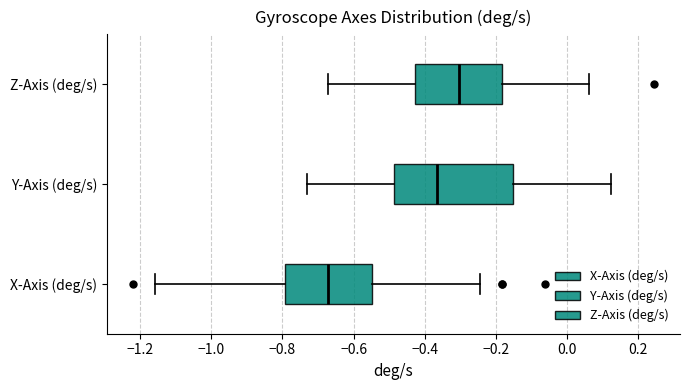

Where does the median line of the box for X-Axis (deg/s) sit on the x-axis? The values are not printed on the chart, so give them approximately, as read against the axis.

-0.68